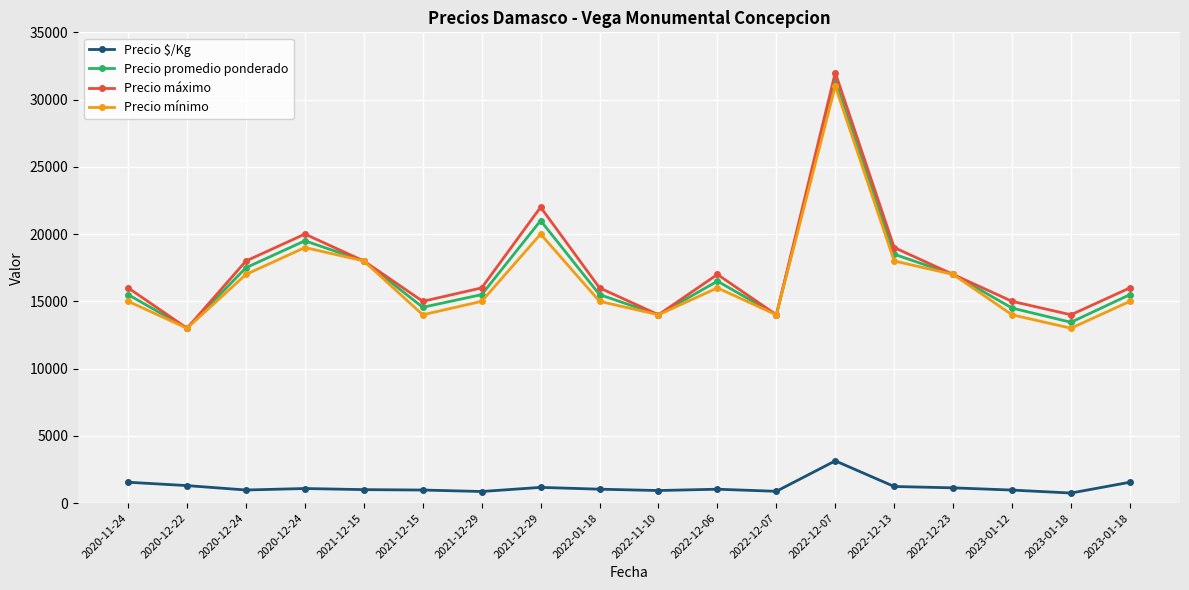

Rank the categories by Precio mínimo value from highest to lowest.

2022-12-07, 2021-12-29, 2020-12-24, 2021-12-15, 2022-12-13, 2020-12-24, 2022-12-23, 2022-12-06, 2020-11-24, 2021-12-29, 2022-01-18, 2023-01-18, 2021-12-15, 2022-11-10, 2022-12-07, 2023-01-12, 2020-12-22, 2023-01-18